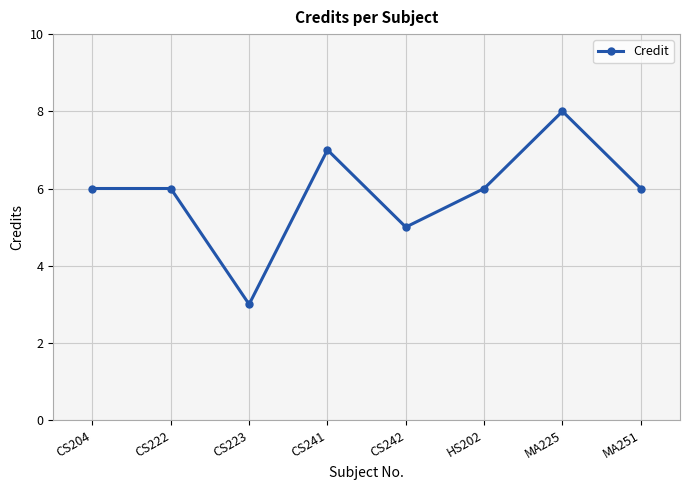

At which category does the data reach its first local valley?

CS223